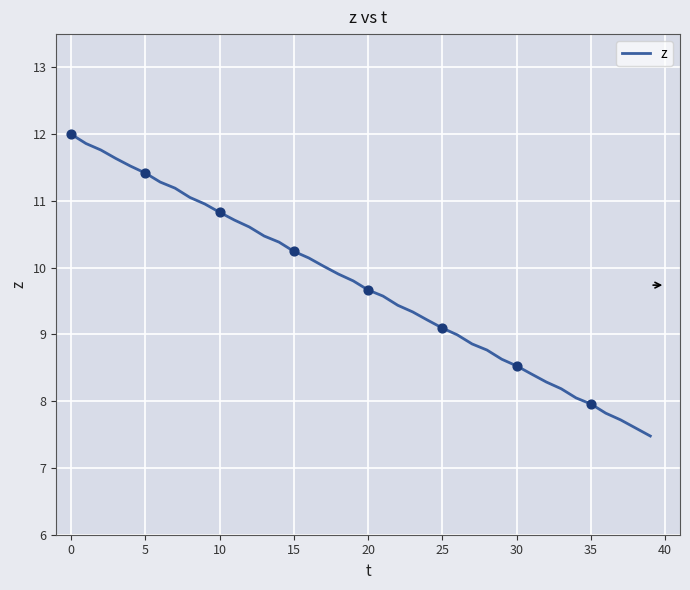

What is the minimum value shown in the chart?

7.5